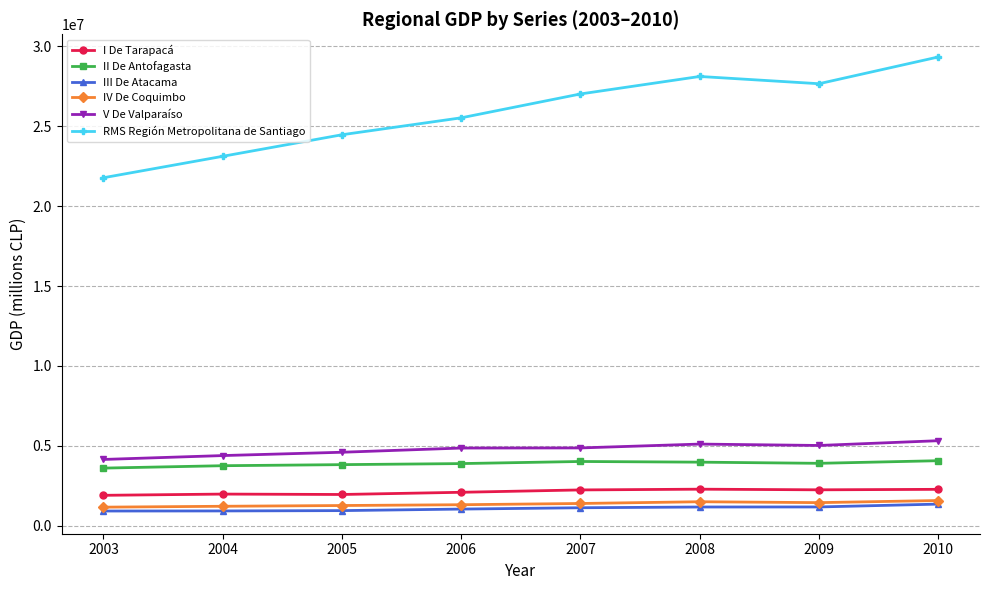

What is the sum of the V De Valparaíso values at 2003 and 2006?

9019906